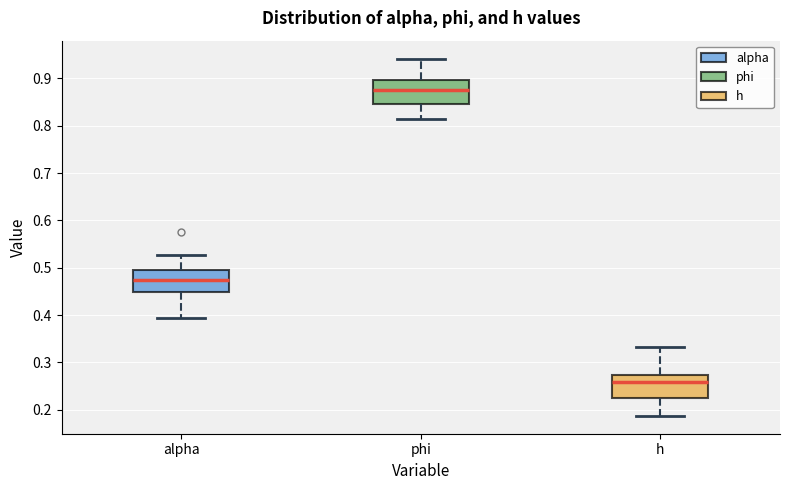

Where does the median line of the box for alpha sit on the y-axis? The values are not printed on the chart, so give them approximately, as read against the axis.

0.47